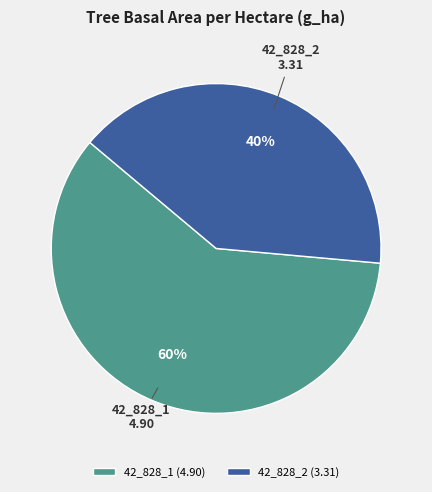

Which slice is the largest?

42_828_1 (4.90)